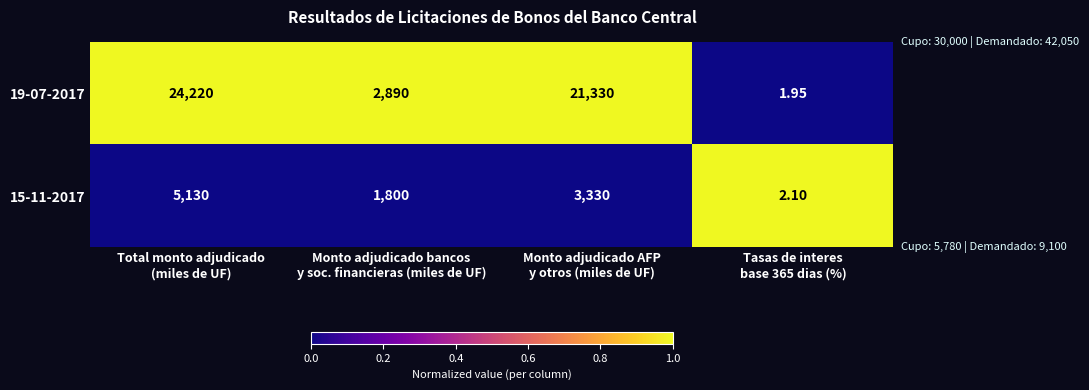

Which series has the largest range (max minus min)?

19-07-2017